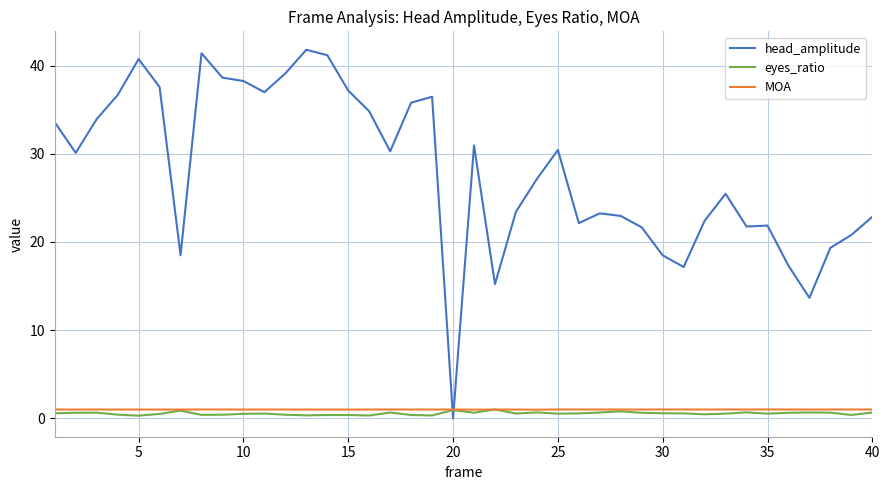

Which series has the largest total across all categories?

head_amplitude